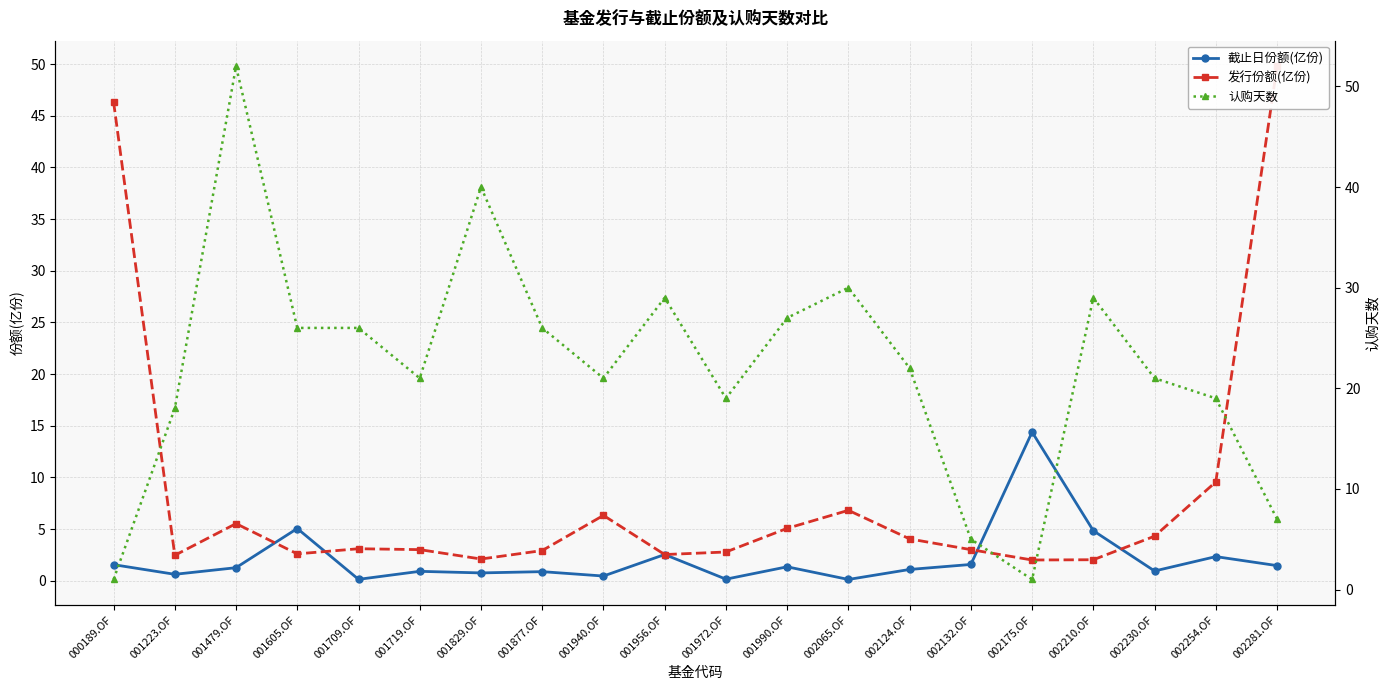

Rank the series by their maximum value, from highest to lowest.

认购天数, 发行份额(亿份), 截止日份额(亿份)